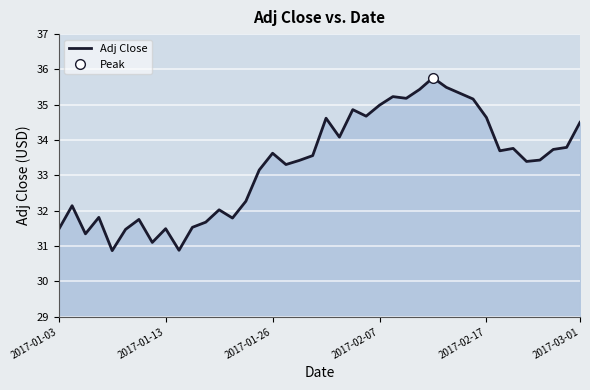

What is the difference between the second highest and minimum values?

4.6